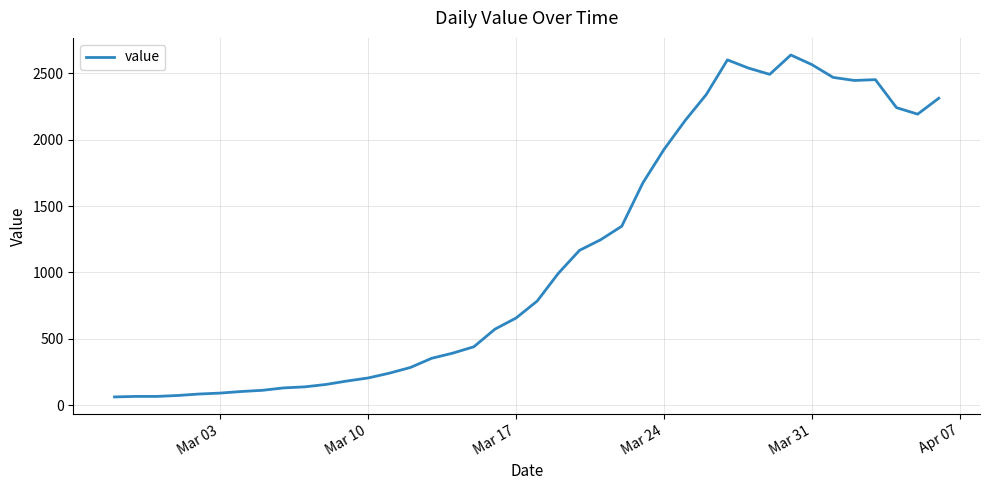

What is the maximum value shown in the chart?

2639